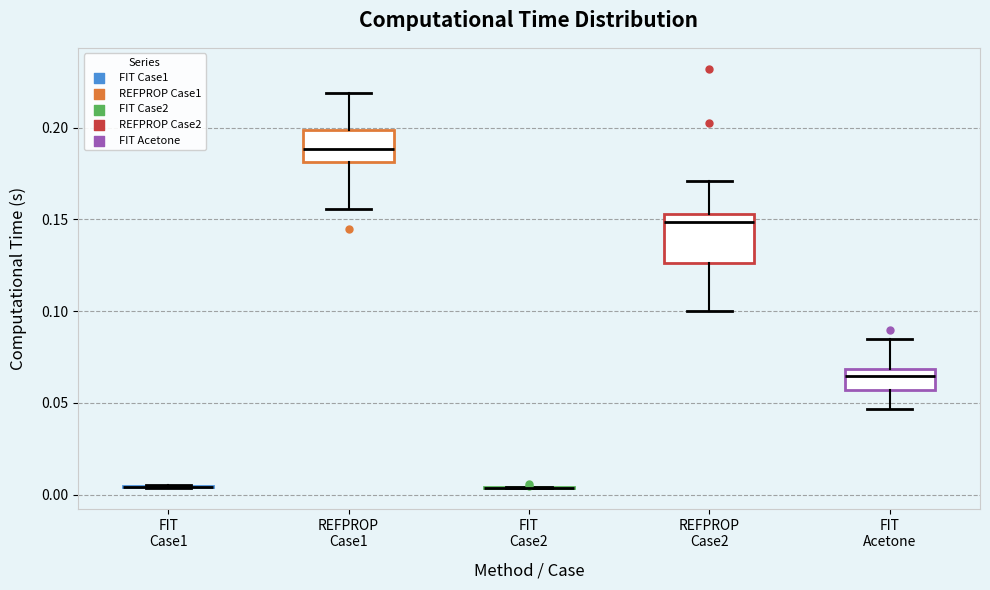

Comparing the boxes themselves (not the whiskers), which one is the tallest?

REFPROP Case2